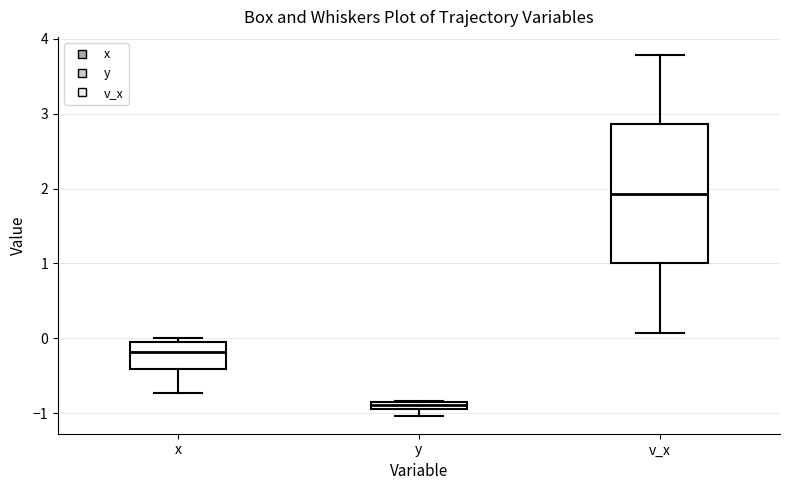

Which box has the lowest median line?

y